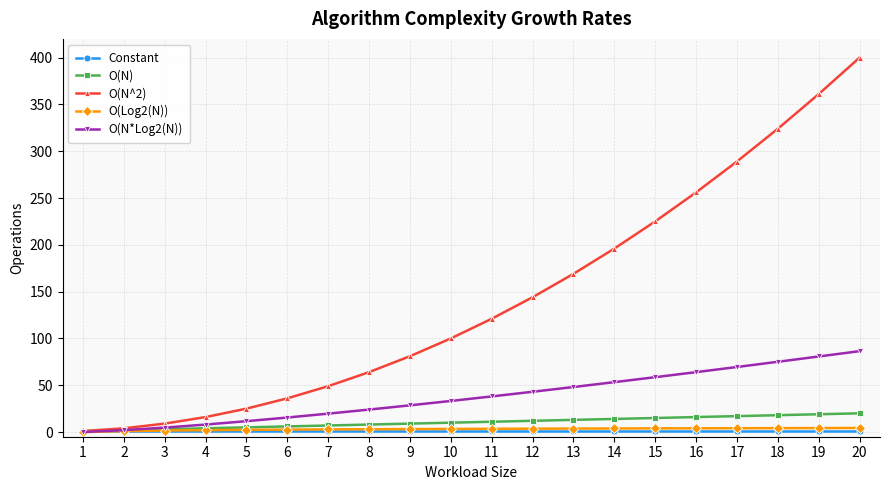

Which series has the largest total across all categories?

O(N^2)